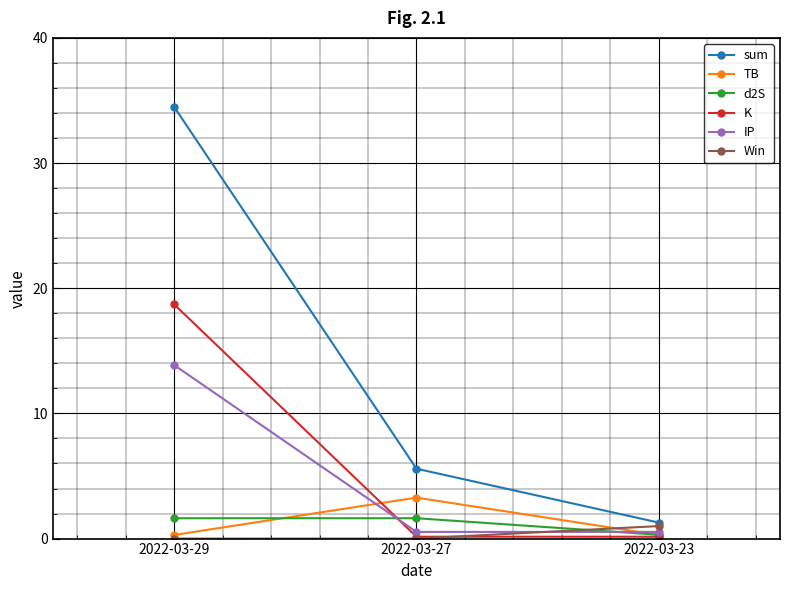

Reading left to right, what are all the values shown in this chart?

sum: 2022-03-29=34.5	2022-03-27=5.6	2022-03-23=1.3
TB: 2022-03-29=0.3	2022-03-27=3.3	2022-03-23=0.3
d2S: 2022-03-29=1.6	2022-03-27=1.6	2022-03-23=0.3
K: 2022-03-29=18.7	2022-03-27=0.1	2022-03-23=0.1
IP: 2022-03-29=13.9	2022-03-27=0.5	2022-03-23=0.5
Win: 2022-03-29=0.0	2022-03-27=0.0	2022-03-23=1.0